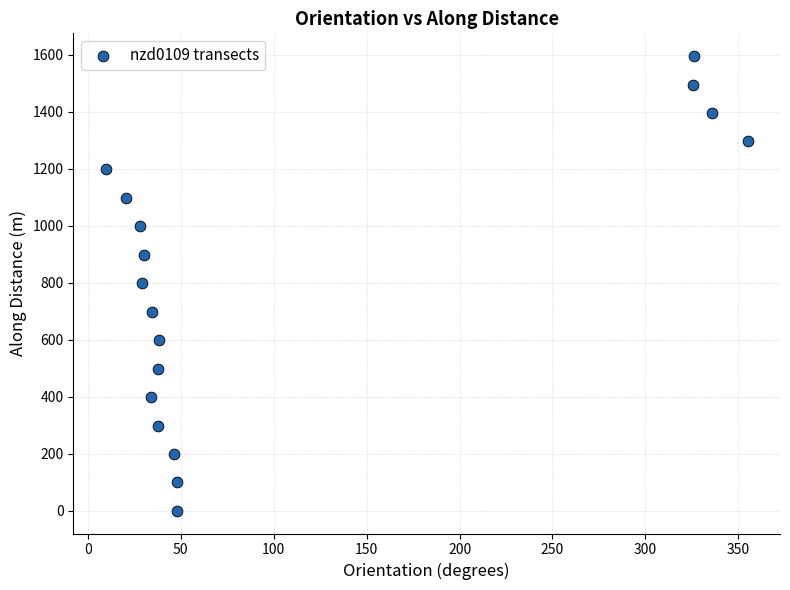

What is the range of X values (max minus min)?

345.6